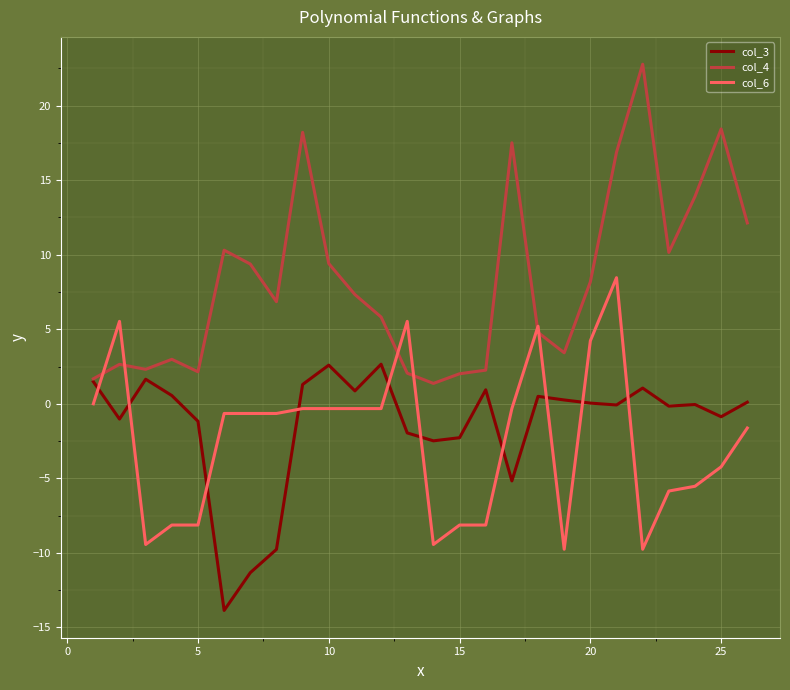

Which series ends up on top after the final intersection of col_6 and col_3?

col_3